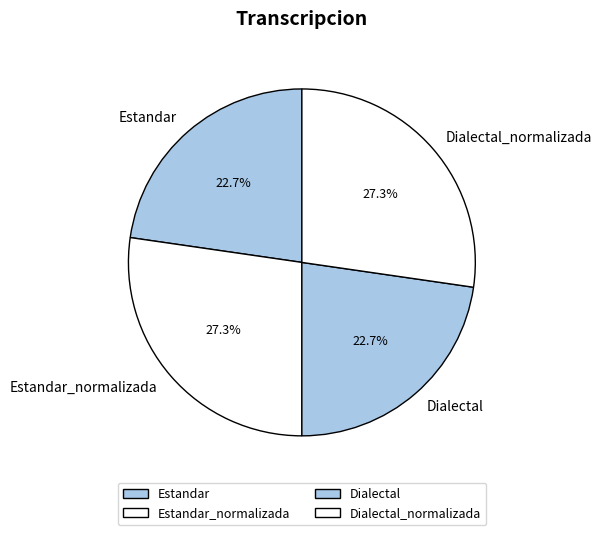

How many slices are in this pie chart?

4